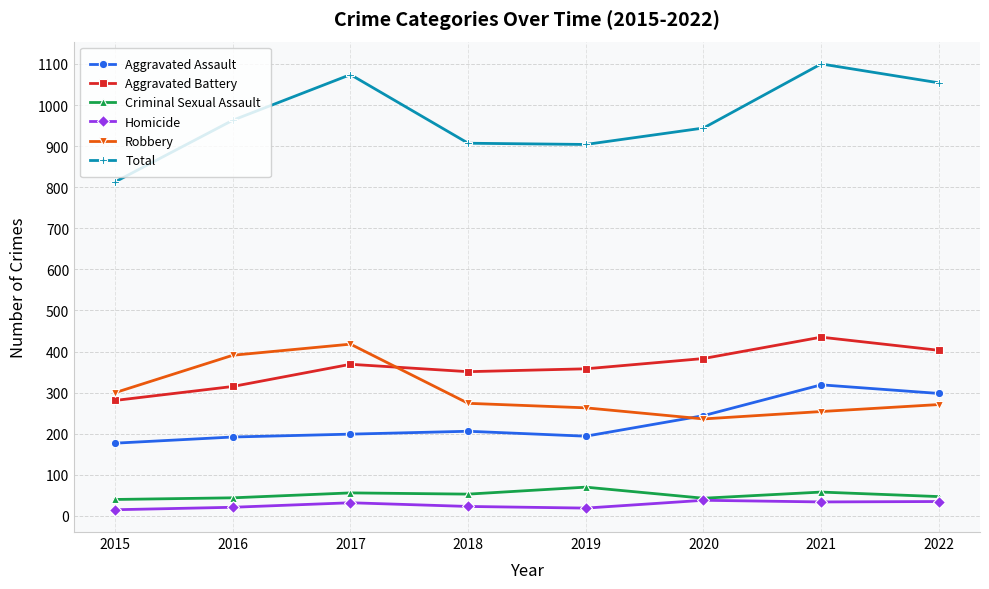

How many lines are shown in the chart?

6